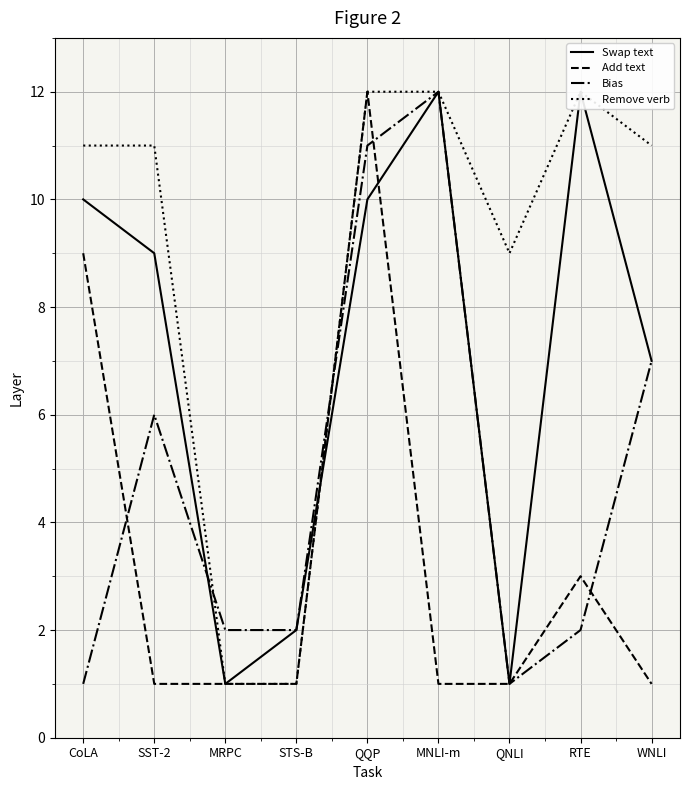

How many times do Swap text and Bias cross each other?

1